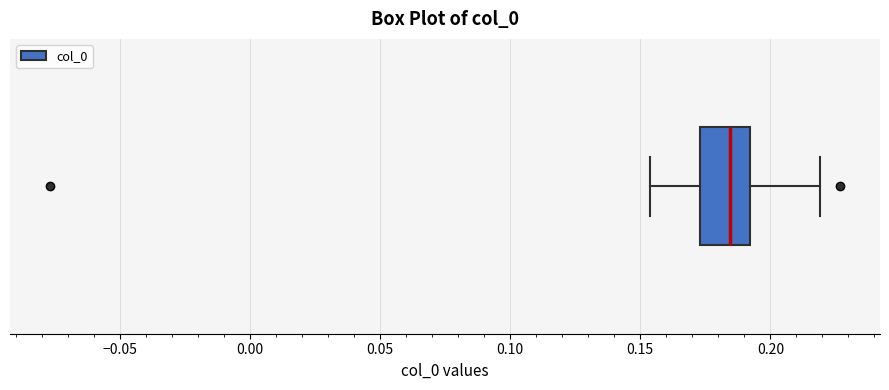

Transcribe this box plot: give where the median line is, the range the box spans, and where the two whiskers end, as read against the x-axis. The values are not printed on the chart, so give them approximately, as read against the axis.

median 0.185, box 0.175 to 0.190, whiskers 0.155 to 0.220